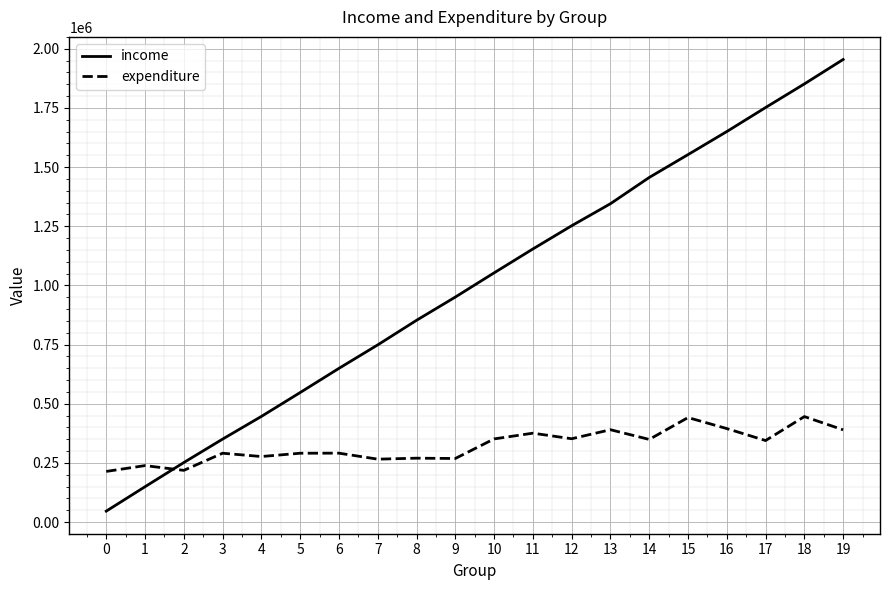

At 8, list the series in order from largest to smallest.

income, expenditure